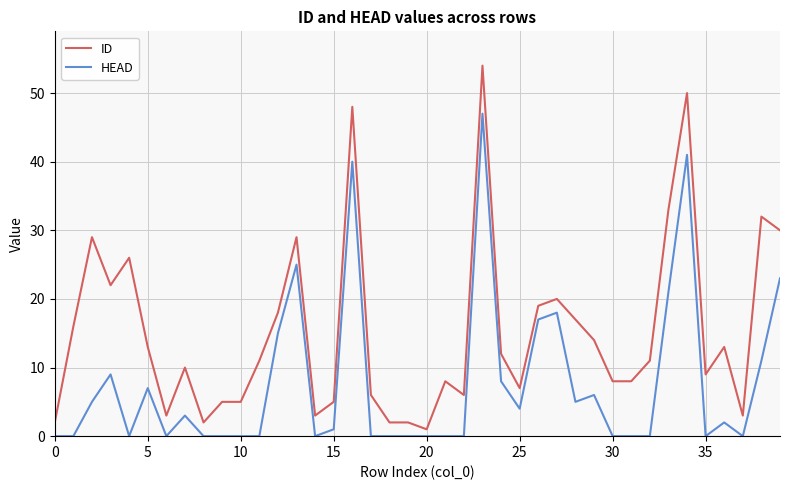

At how many categories does at least one series exceed 24?

9